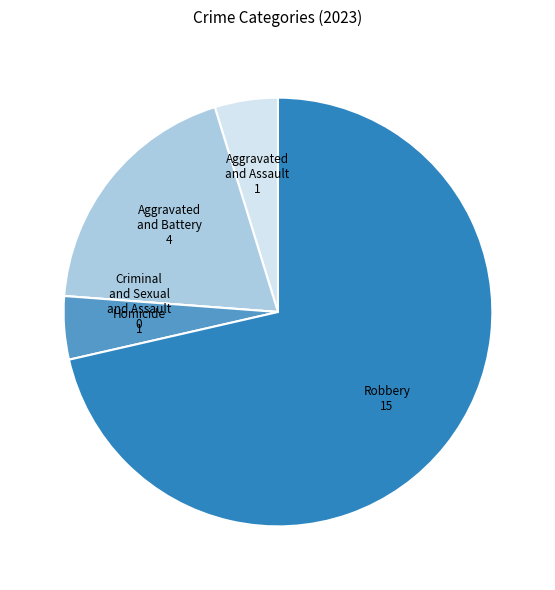

Does any single category account for the majority?

Yes